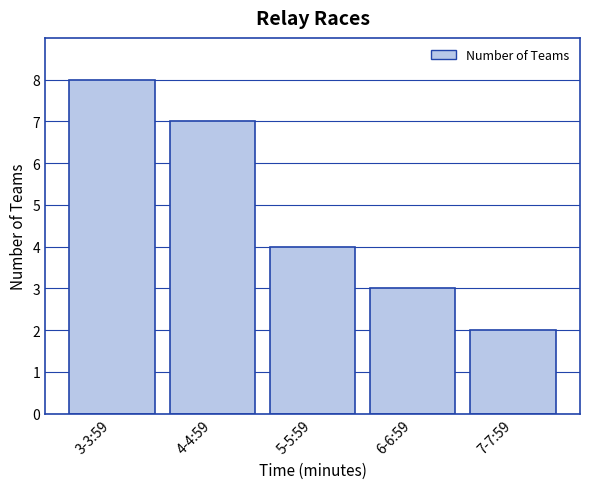

Reading left to right, what are all the values shown in this chart?

8	7	4	3	2